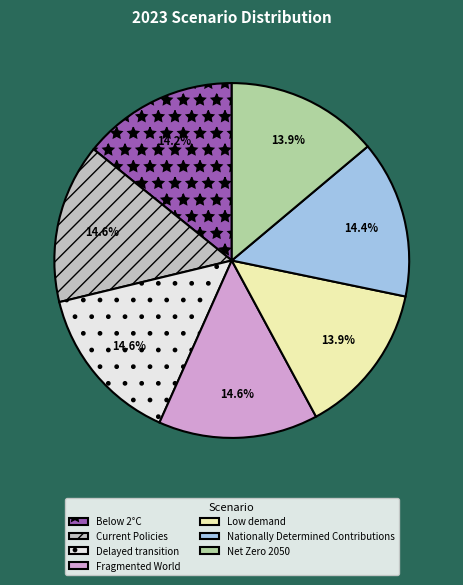

Which has a higher value, Low demand or Current Policies?

Current Policies